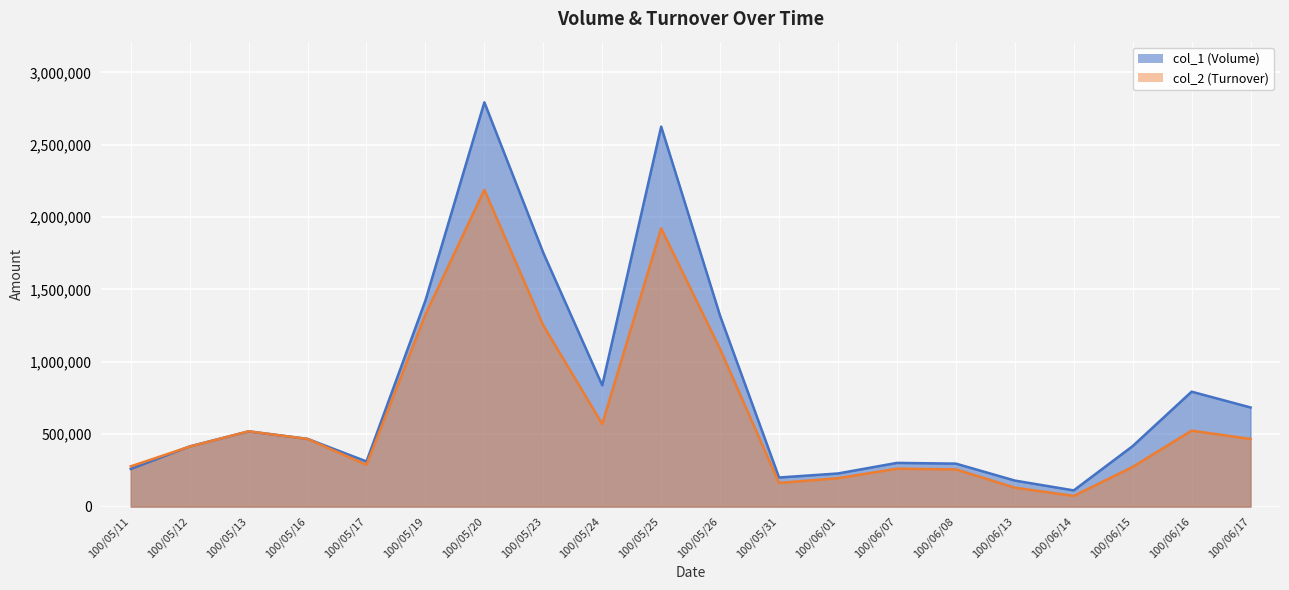

What are all the series names shown in the legend?

col_1 (Volume), col_2 (Turnover)